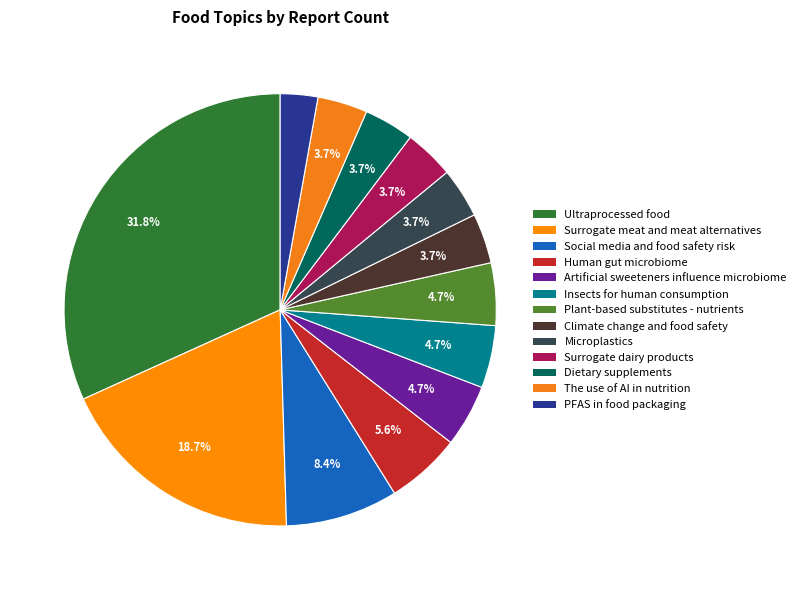

To the nearest percent, what percentage of the pie is Dietary supplements?

4%